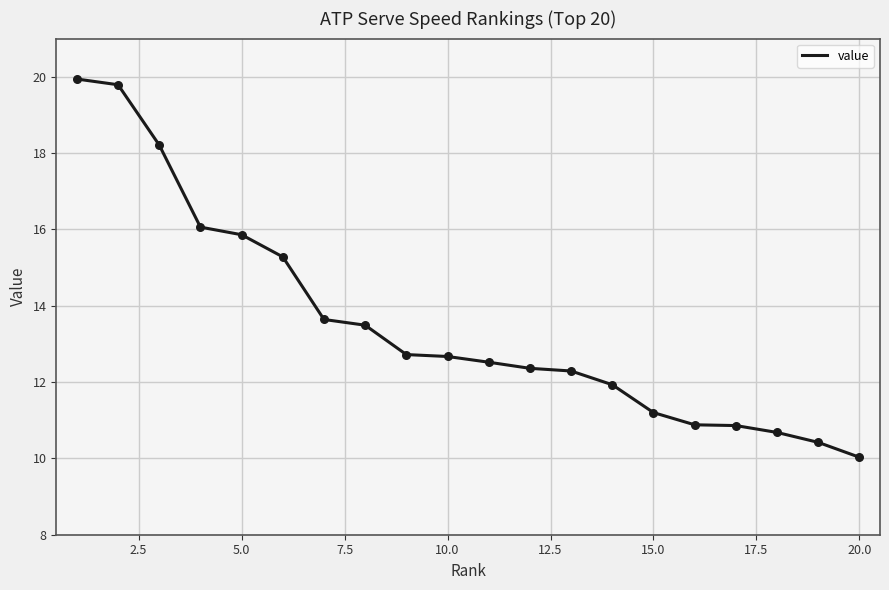

What is the smallest value displayed?

10.0